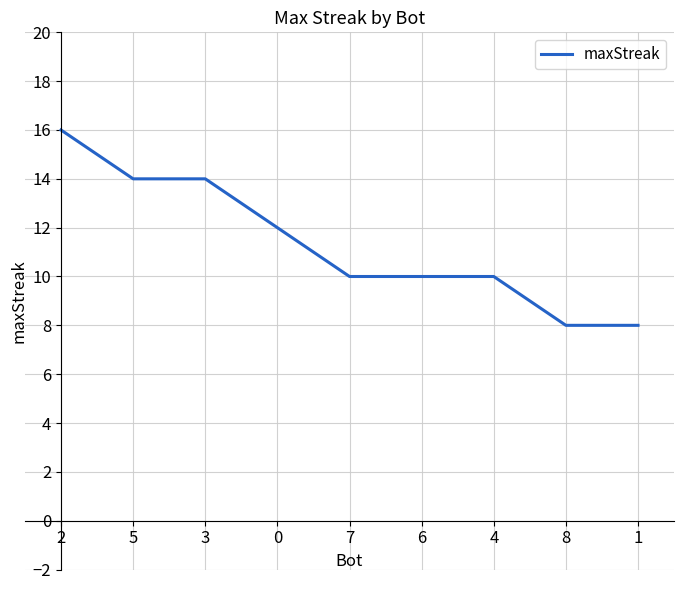

What is the maximum value shown in the chart?

16